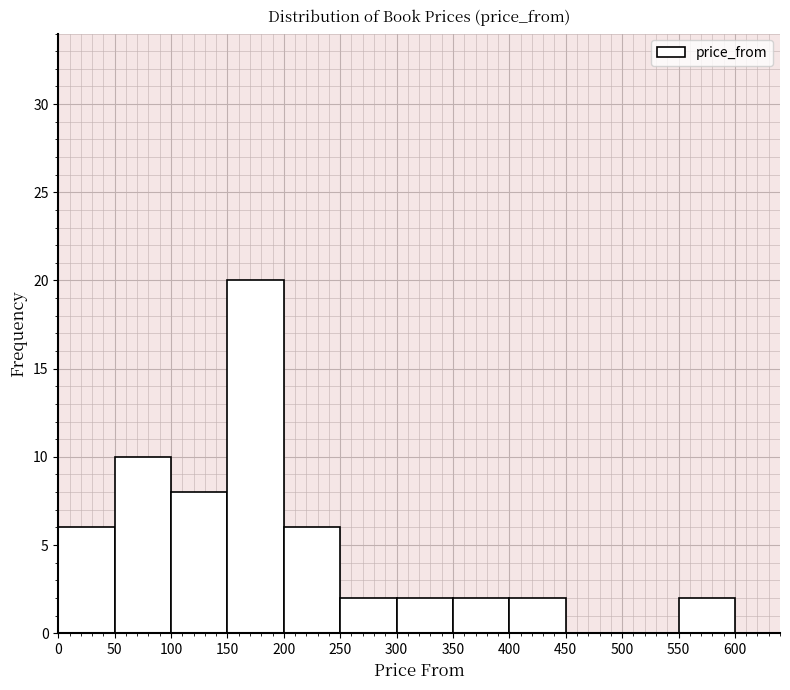

Over which range of the x-axis is the bar tallest?

150 to 200